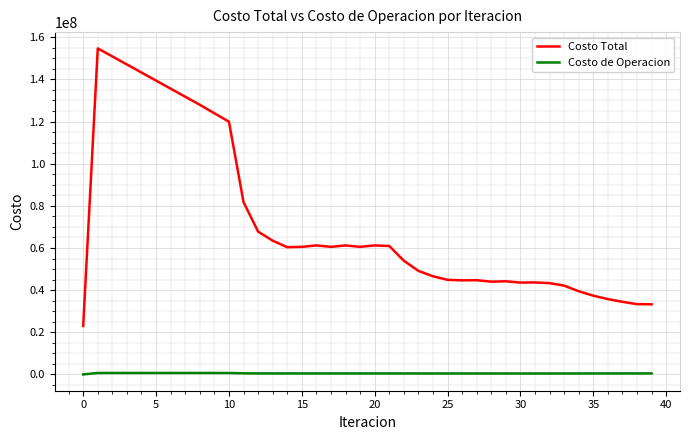

How many series are shown in this chart?

2